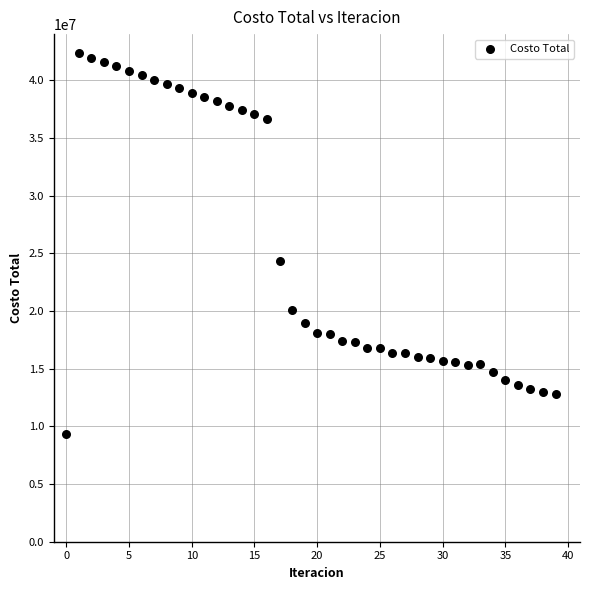

What Y value in the scatter plot is closest to 25823740?

24314456.3